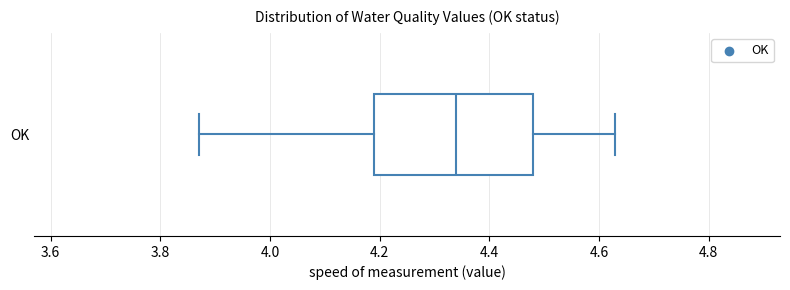

Transcribe this box plot: give where the median line is, the range the box spans, and where the two whiskers end, as read against the x-axis. The values are not printed on the chart, so give them approximately, as read against the axis.

median 4.34, box 4.20 to 4.48, whiskers 3.88 to 4.64